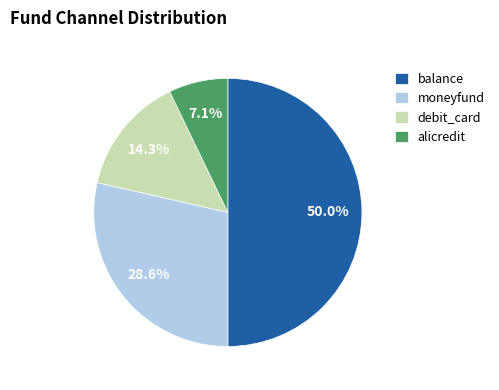

True or false: balance accounts for 50% of the total.

True